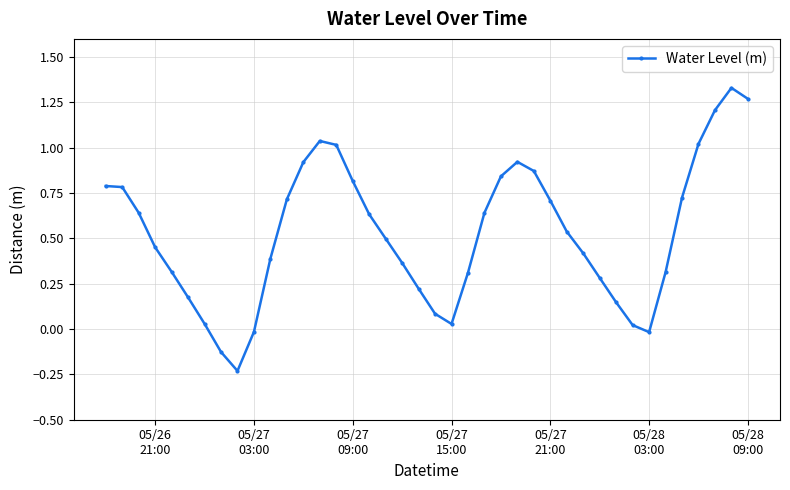

What is the difference between the second highest and minimum values?

1.5